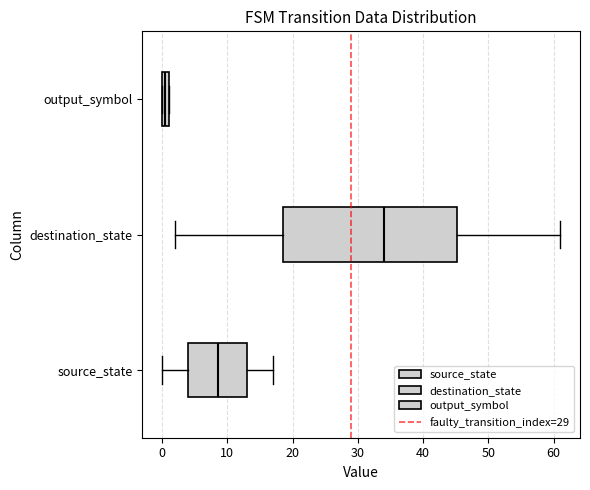

Where is the right edge of the box for output_symbol on the x-axis? The values are not printed on the chart, so give them approximately, as read against the axis.

1